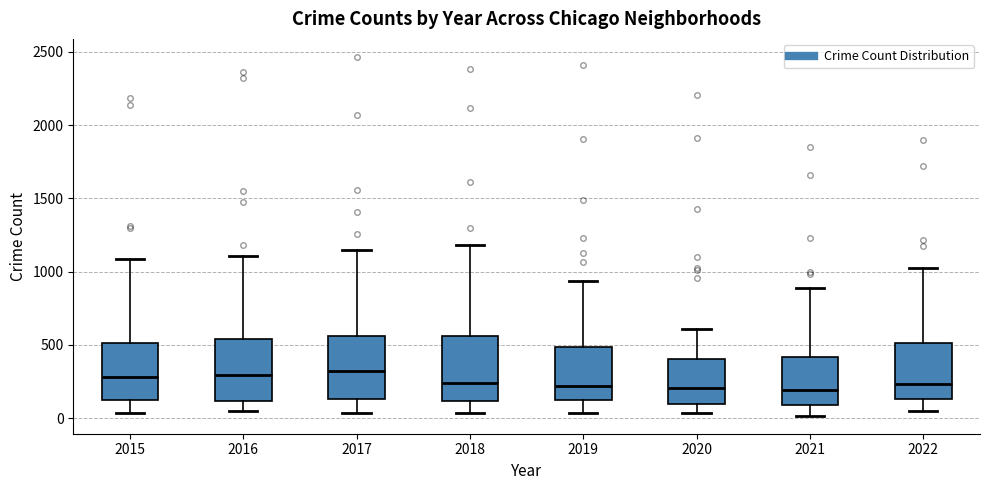

Reading left to right, transcribe this box plot: for each box, give where its median line is, the range the box spans, and where its two whiskers end, as read against the y-axis. The values are not printed on the chart, so give them approximately, as read against the axis.

2015: median 300, box 100 to 500, whiskers 50 to 1100
2016: median 300, box 100 to 550, whiskers 50 to 1100
2017: median 300, box 150 to 550, whiskers 50 to 1150
2018: median 250, box 100 to 550, whiskers 50 to 1200
2019: median 200, box 100 to 500, whiskers 50 to 950
2020: median 200, box 100 to 400, whiskers 50 to 600
2021: median 200, box 100 to 400, whiskers 0 to 900
2022: median 250, box 150 to 500, whiskers 50 to 1000